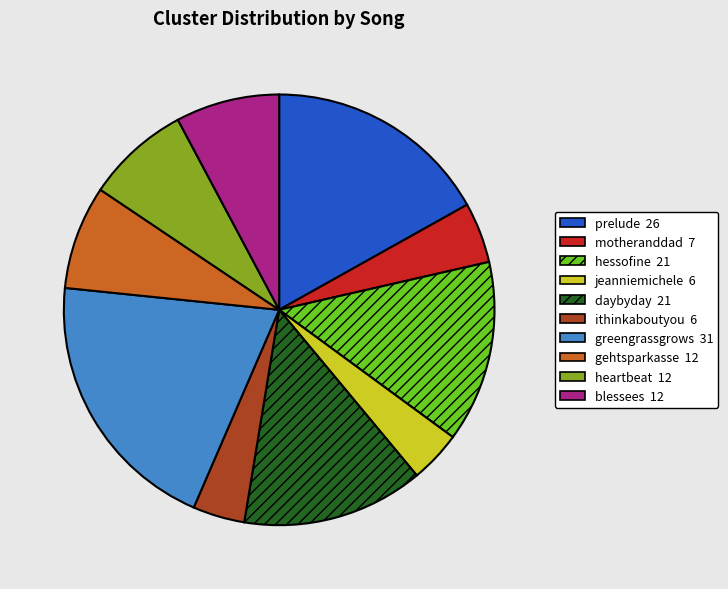

The ithinkaboutyou slice represents 4% of the pie. True or false?

True